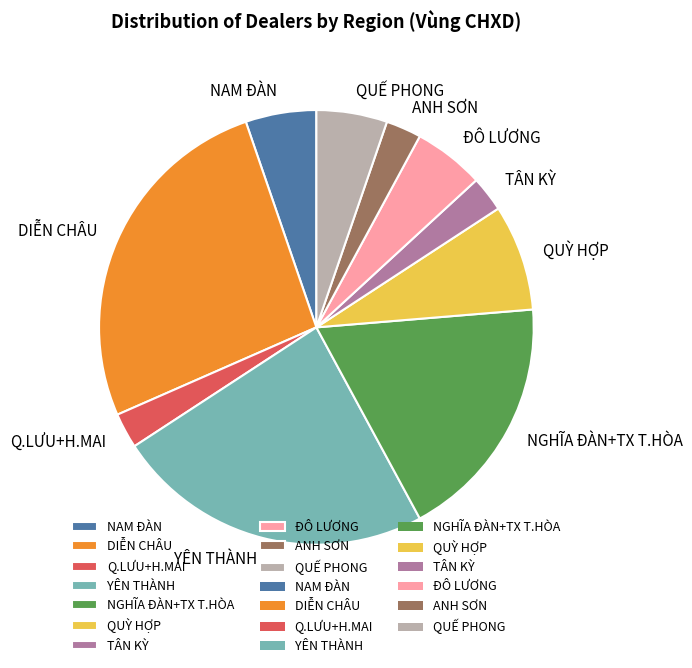

Does DIỄN CHÂU represent more than half of the total?

No